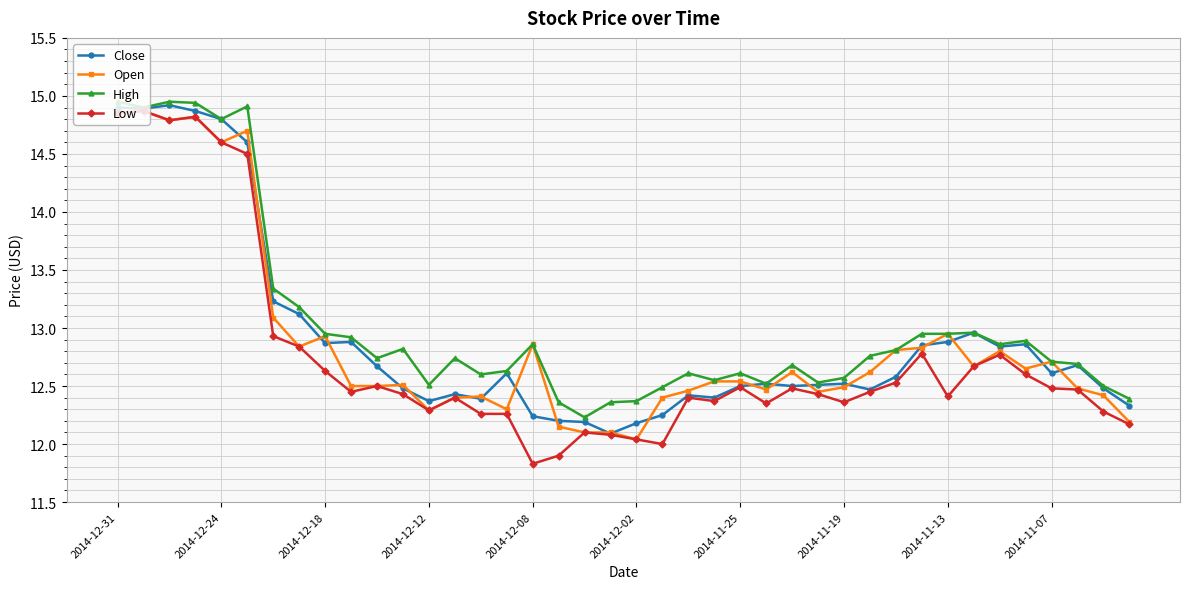

Which series has the largest range (max minus min)?

Low